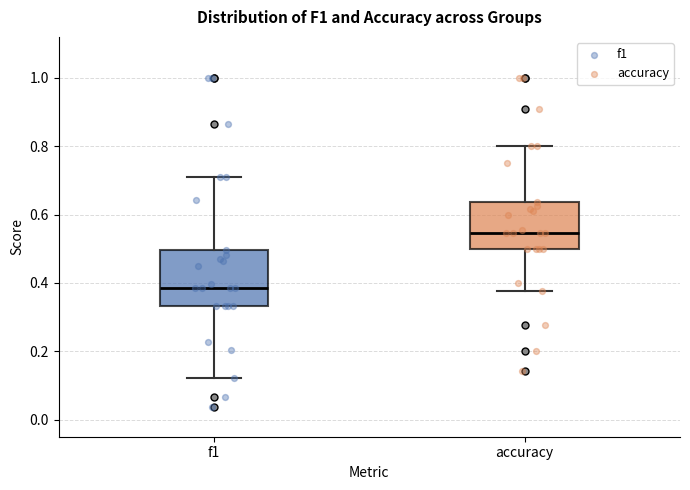

Where does the upper whisker of the box for accuracy end on the y-axis? The values are not printed on the chart, so give them approximately, as read against the axis.

0.80